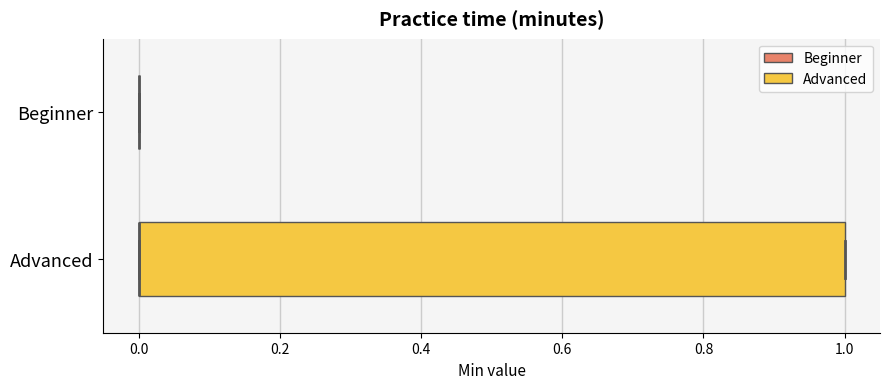

Reading bottom to top, transcribe this box plot: for each box, give where its median line is, the range the box spans, and where its two whiskers end, as read against the x-axis. The values are not printed on the chart, so give them approximately, as read against the axis.

Advanced: median 0 (drawn on the box's left edge), box 0 to 1, whiskers 0 to 1
Beginner: box collapsed to a line at 0, whiskers 0 to 0